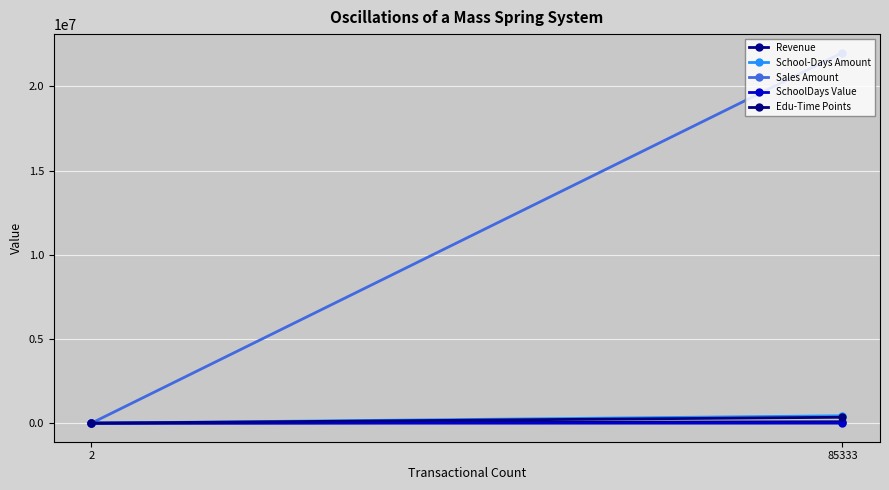

Rank the series at 2 from lowest to highest value.

SchoolDays Value, Revenue, Edu-Time Points, School-Days Amount, Sales Amount